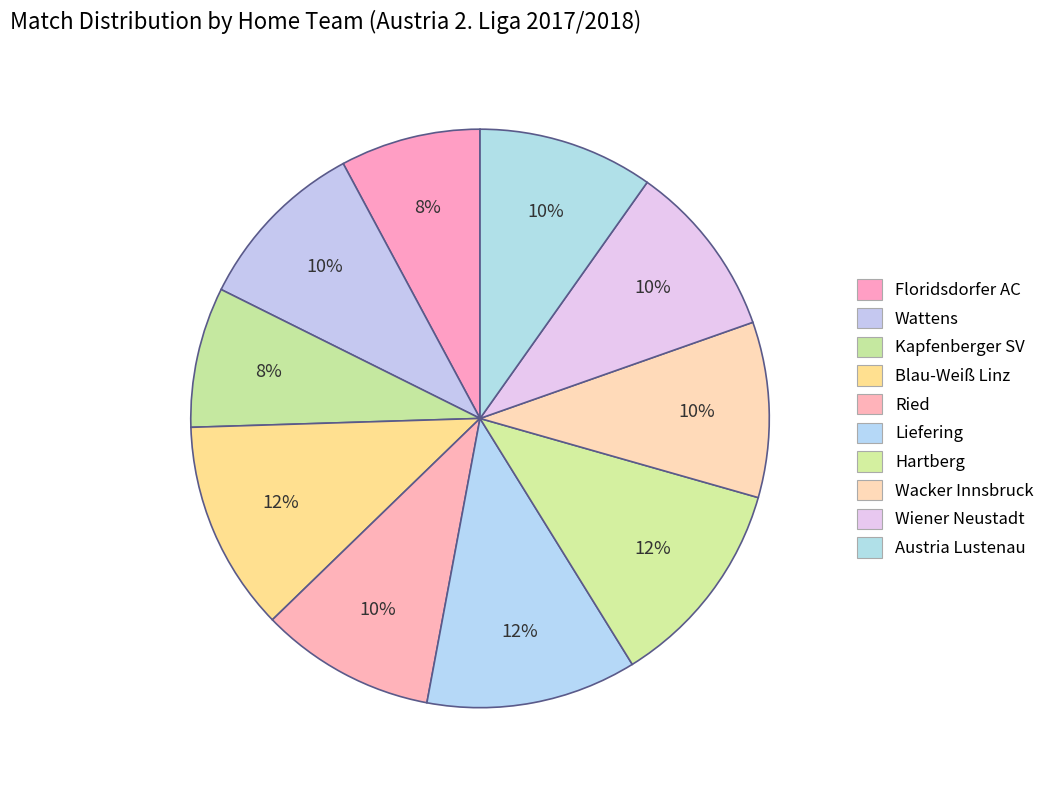

How many slices are in this pie chart?

10